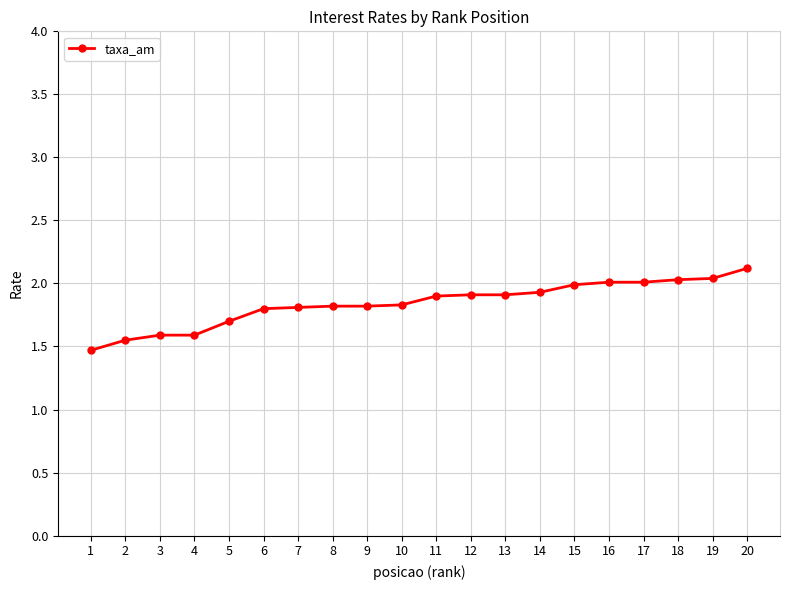

What is the difference between the second highest and minimum values?

0.6